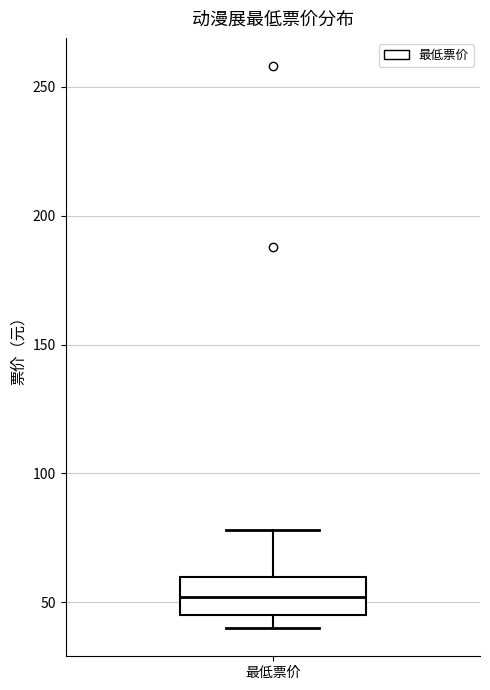

Where is the upper edge of the box for 最低票价 on the y-axis? The values are not printed on the chart, so give them approximately, as read against the axis.

60